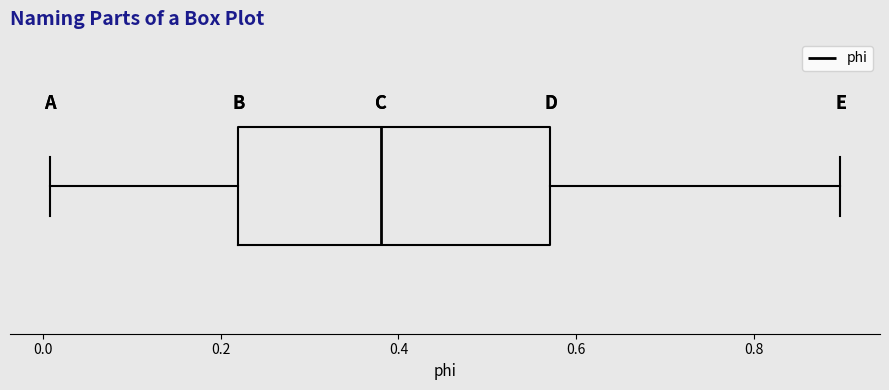

Where is the left edge of the box on the x-axis? The values are not printed on the chart, so give them approximately, as read against the axis.

0.22